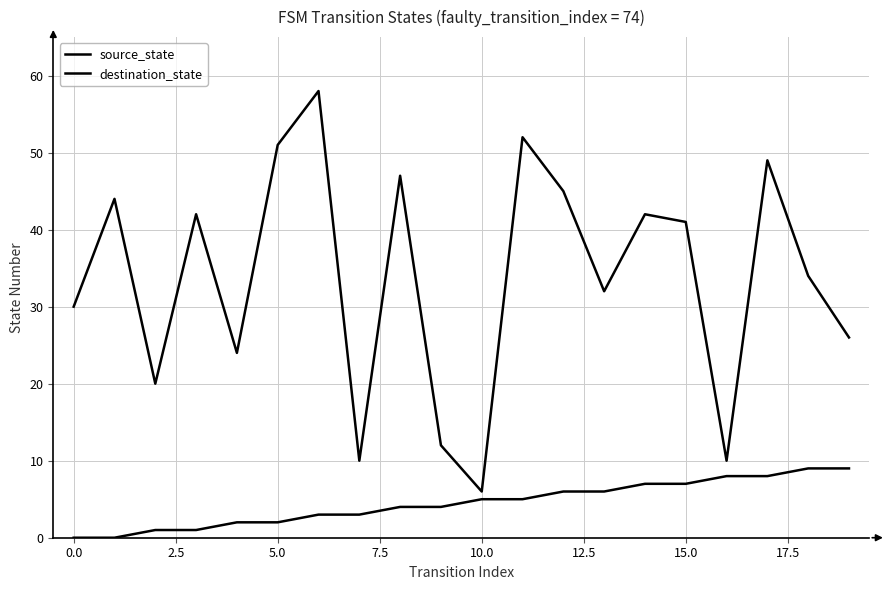

List the series in order of their overall mean, highest first.

destination_state, source_state